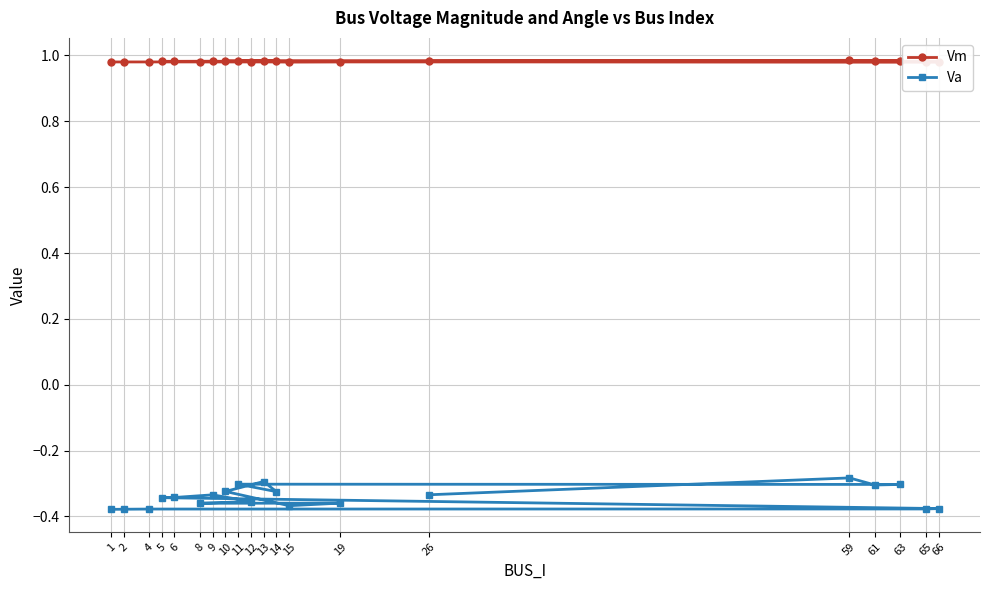

At 19, list the series in order from largest to smallest.

Vm, Va